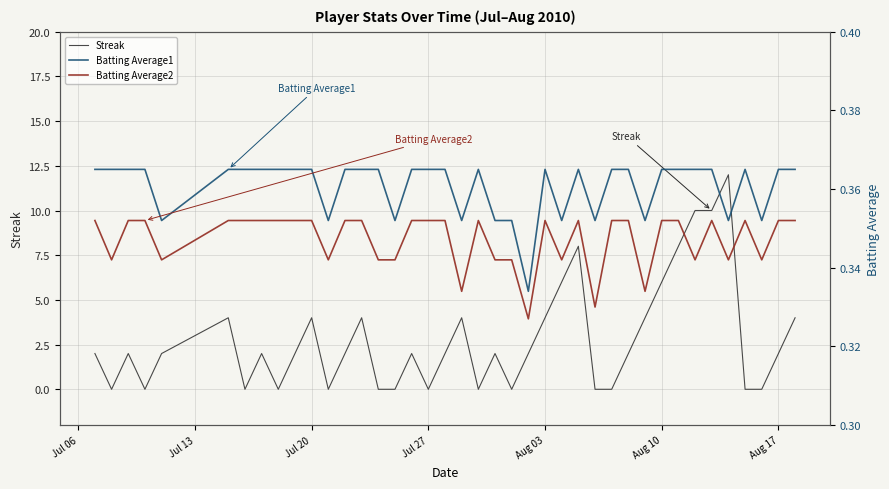

Which series has the largest total across all categories?

Streak